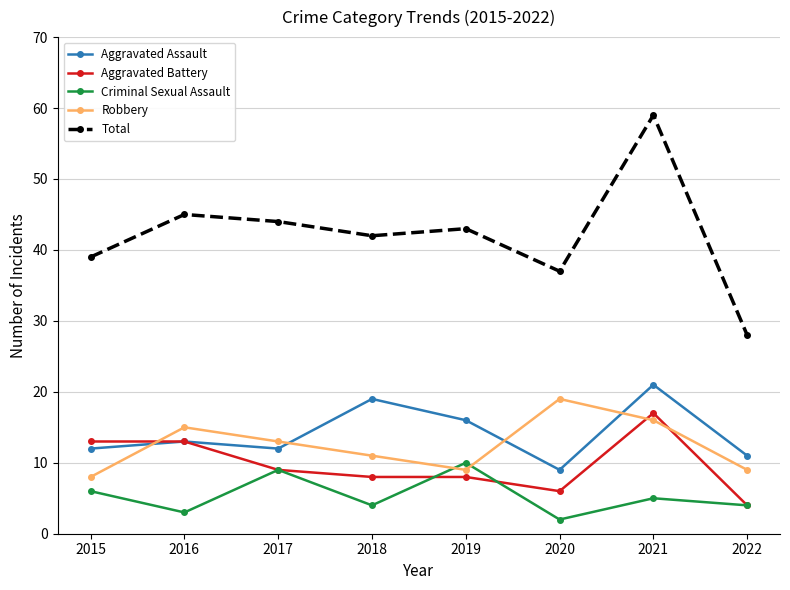

Is the value of Aggravated Assault at 2019 greater than the value of Total at 2018?

No